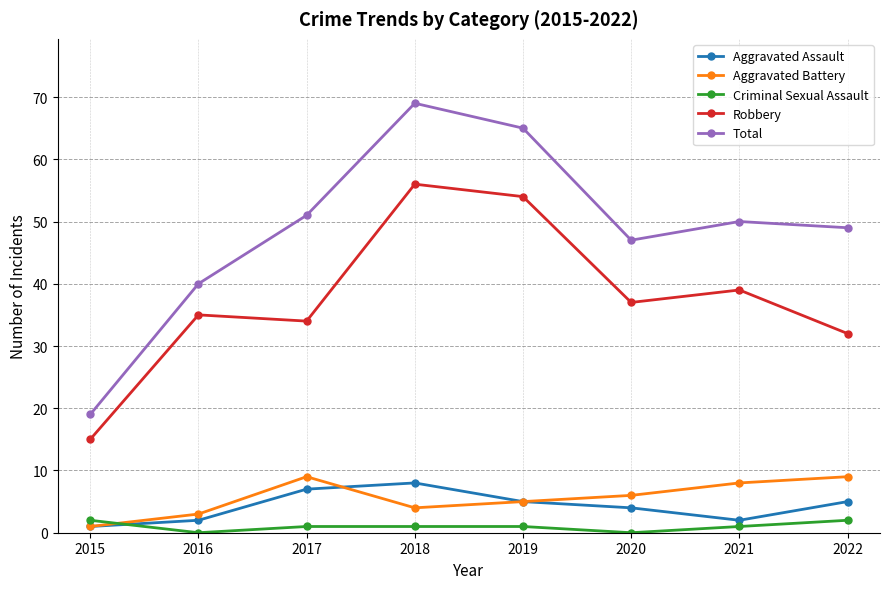

True or false: Total and Aggravated Battery intersect in this chart.

False